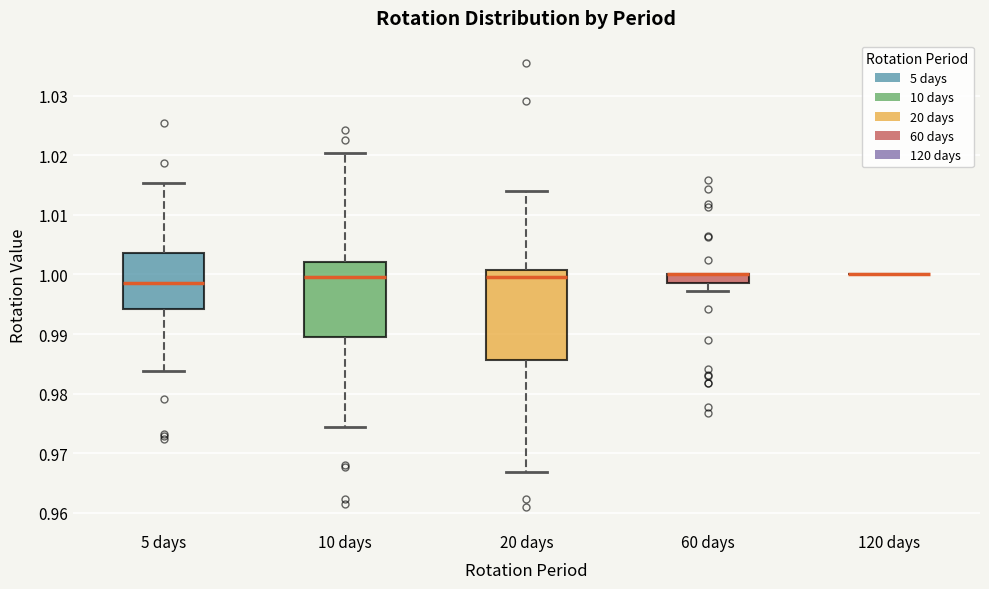

Comparing the boxes themselves (not the whiskers), which one is the tallest?

20 days